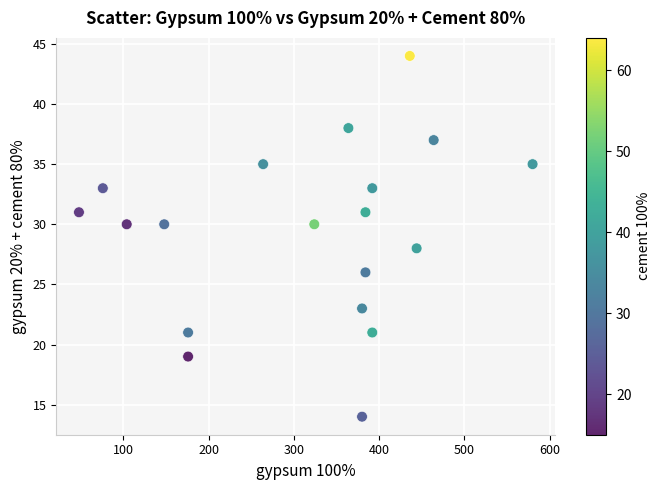

What is the range of X values (max minus min)?

532